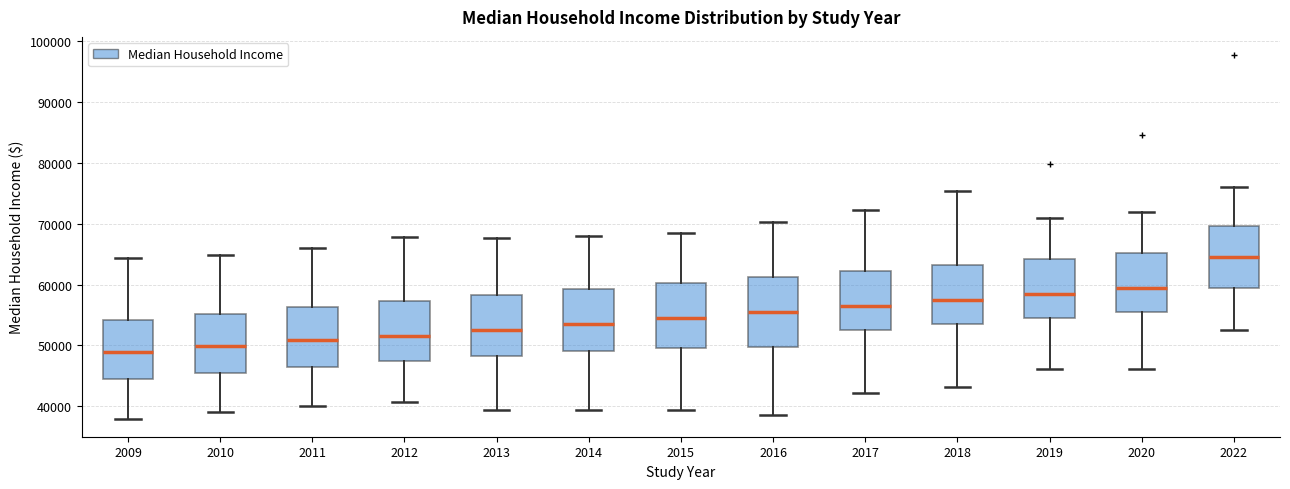

Where does the lower whisker of the box at x = 2013 end on the y-axis? The values are not printed on the chart, so give them approximately, as read against the axis.

39000